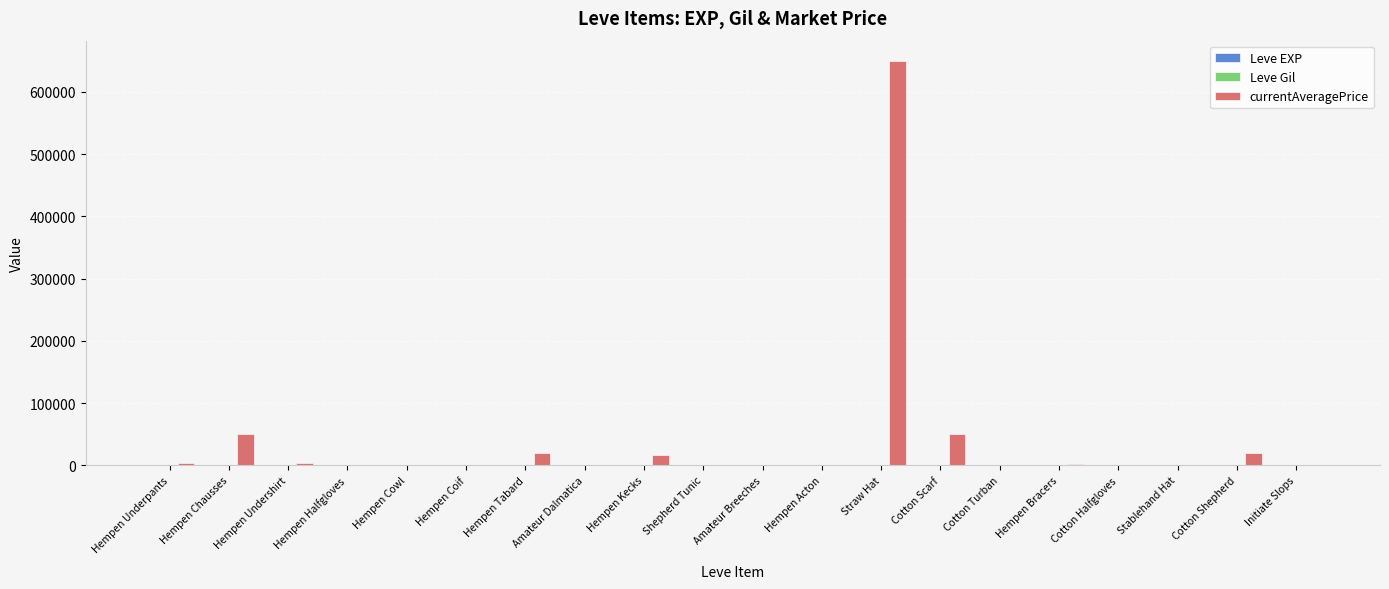

At which category is the sum across all series the highest?

Straw Hat